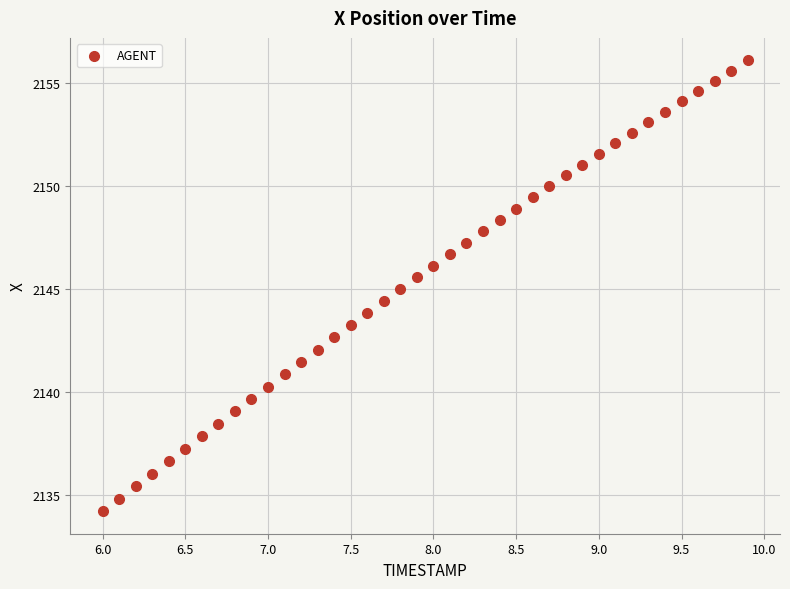

What is the range of X values (max minus min)?

3.9